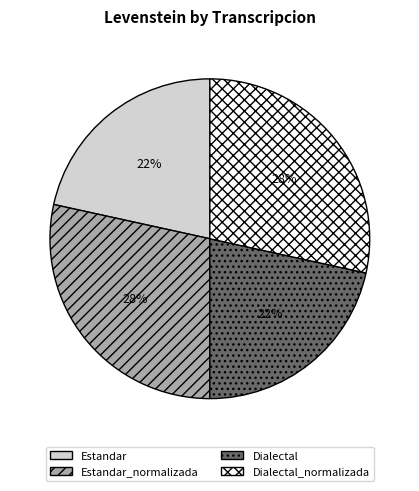

How many segments does this pie chart have?

4